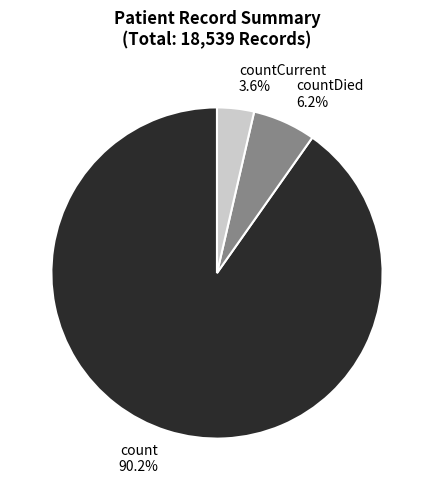

What is the majority slice?

count